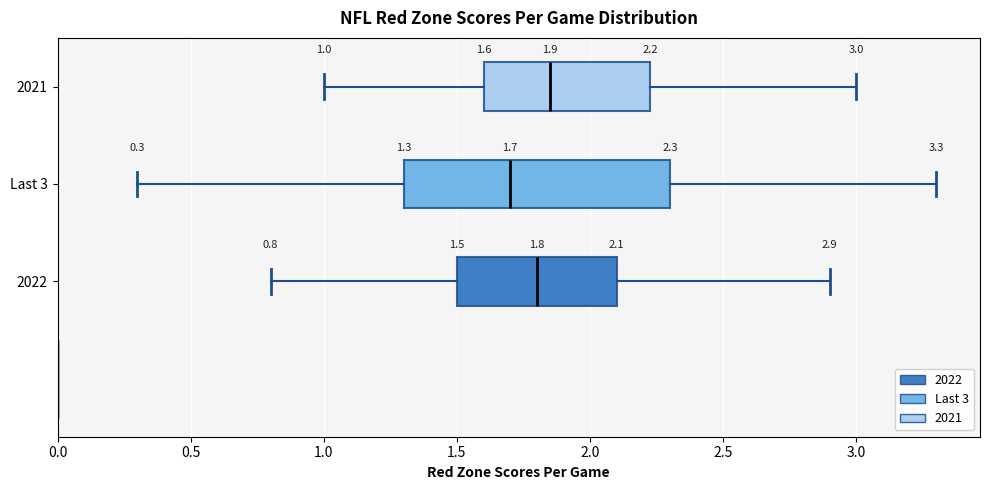

Comparing the boxes themselves (not the whiskers), which one is the widest?

Last 3